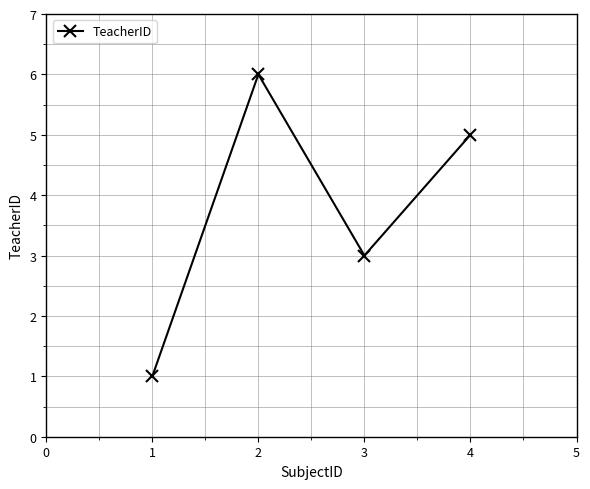

Reading left to right, list all the values displayed in this chart.

1	6	3	5